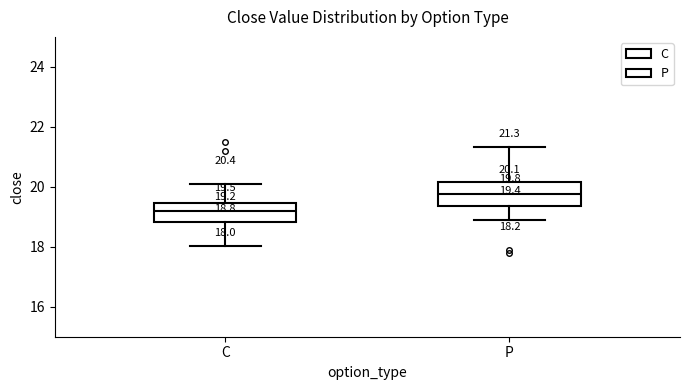

Which box has the lowest median line?

C